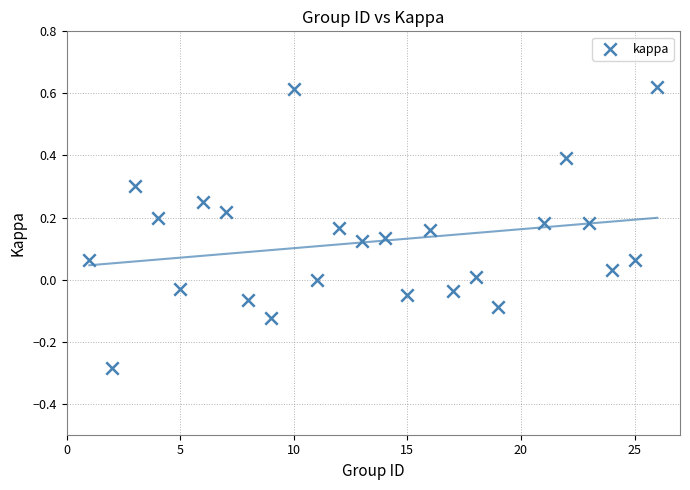

What is the range of Y values (max minus min)?

0.9